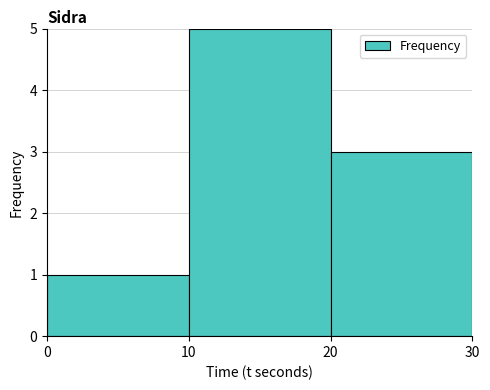

Reading left to right, list every bar in this chart as the range it spans on the x-axis followed by its height. The values are not printed on the chart, so give them approximately, as read against the axis.

0 to 10: 1
10 to 20: 5
20 to 30: 3